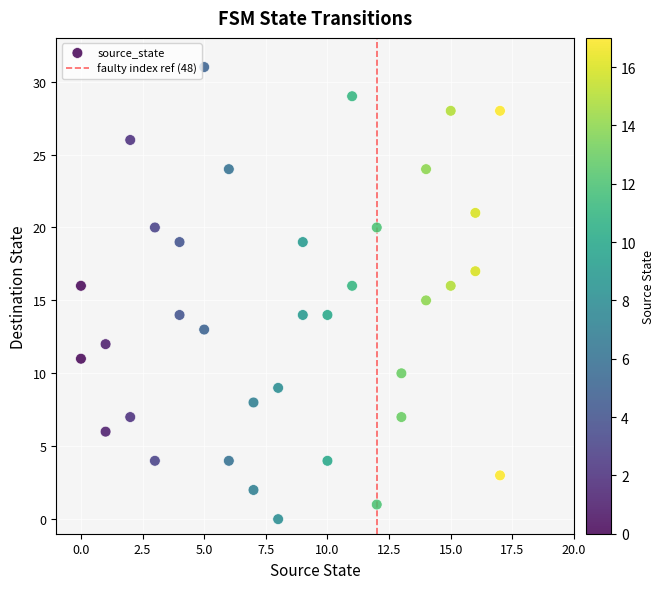

What is the range of Y values (max minus min)?

31